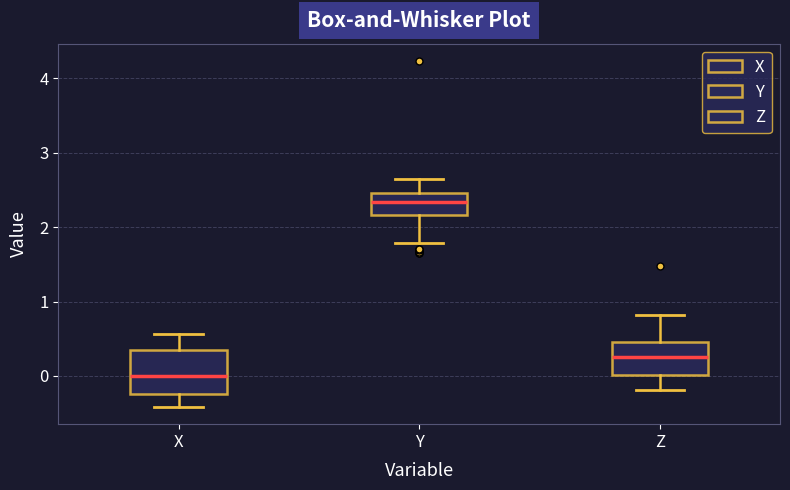

Where is the lower edge of the box for Z on the y-axis? The values are not printed on the chart, so give them approximately, as read against the axis.

0.0